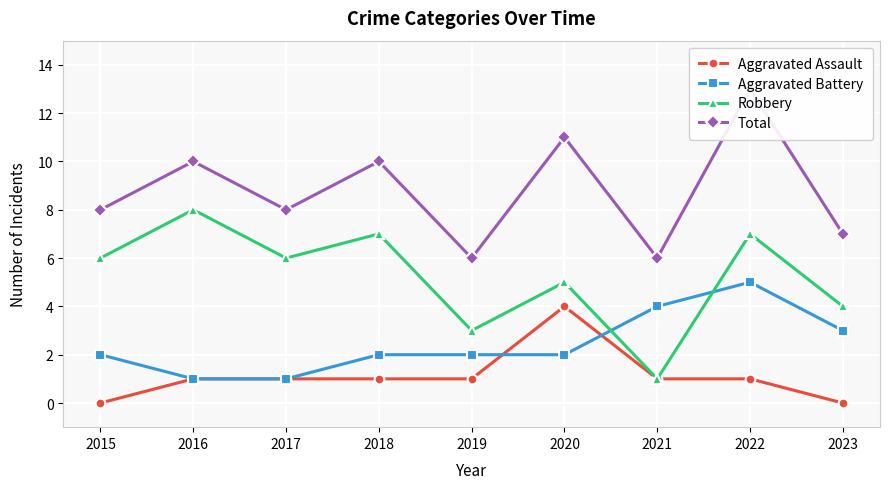

What is the greatest value displayed?

13